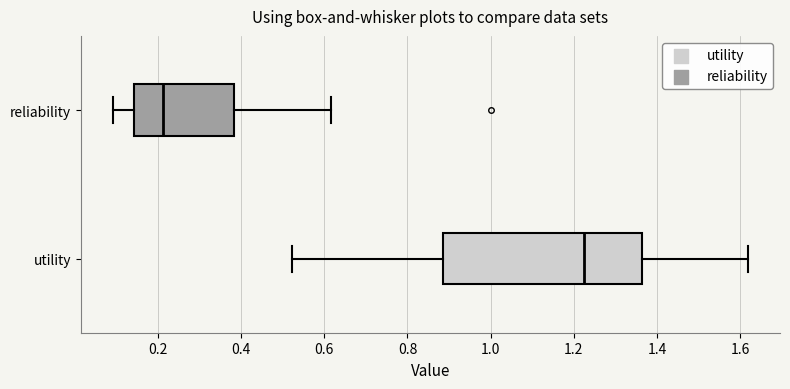

Reading bottom to top, read every box against the x-axis: the position of its median line, the range the box covers, and the ends of its whiskers. The values are not printed on the chart, so give them approximately, as read against the axis.

utility: median 1.22, box 0.88 to 1.36, whiskers 0.52 to 1.62
reliability: median 0.22, box 0.14 to 0.38, whiskers 0.10 to 0.62